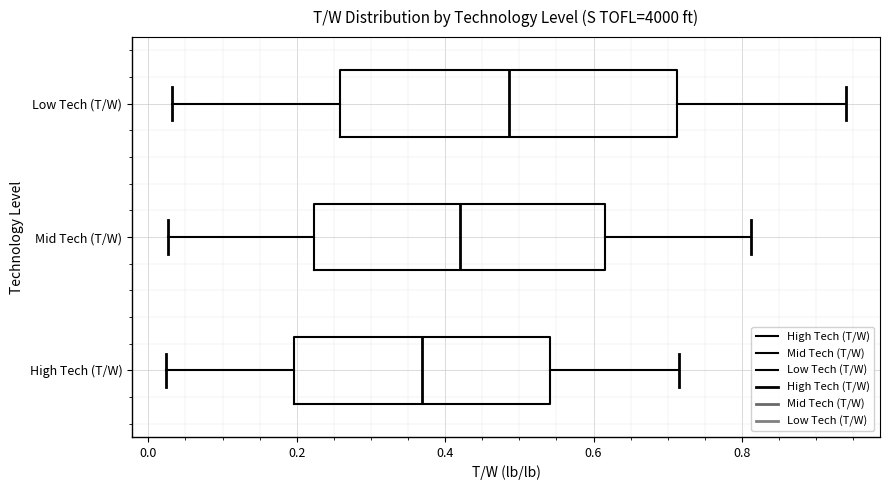

Where is the left edge of the box for Mid Tech (T/W) on the x-axis? The values are not printed on the chart, so give them approximately, as read against the axis.

0.22